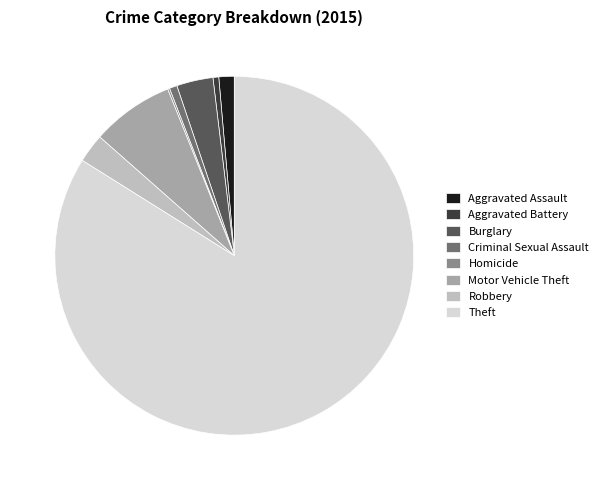

Which has a higher value, Theft or Criminal Sexual Assault?

Theft